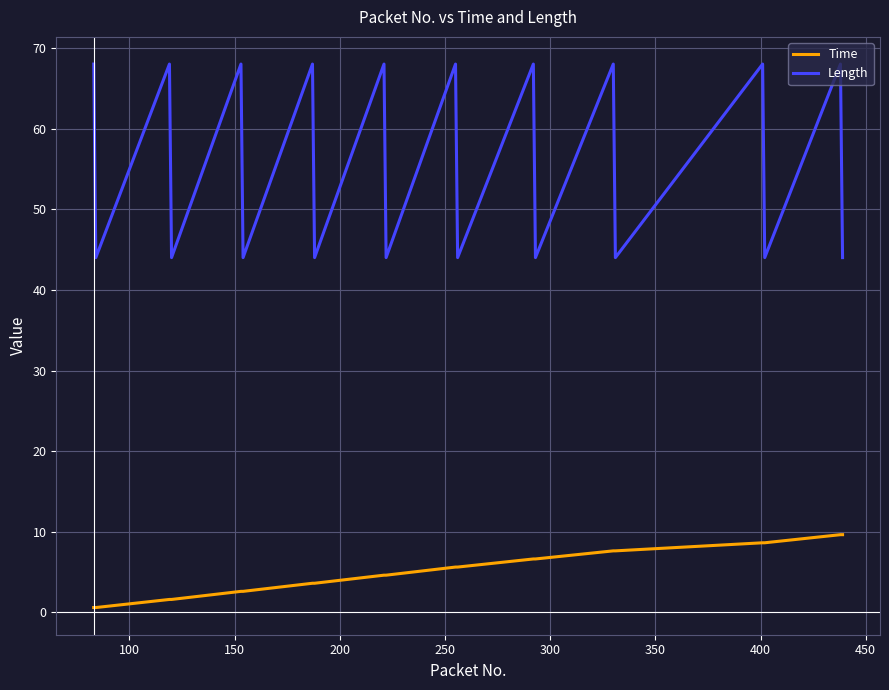

Rank the series by their maximum value, from lowest to highest.

Time, Length